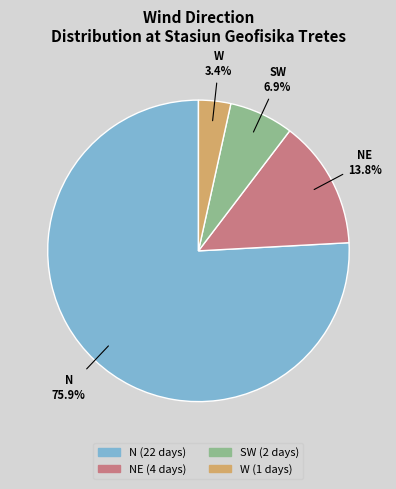

What percentage is the SW slice, to the nearest percent?

7%